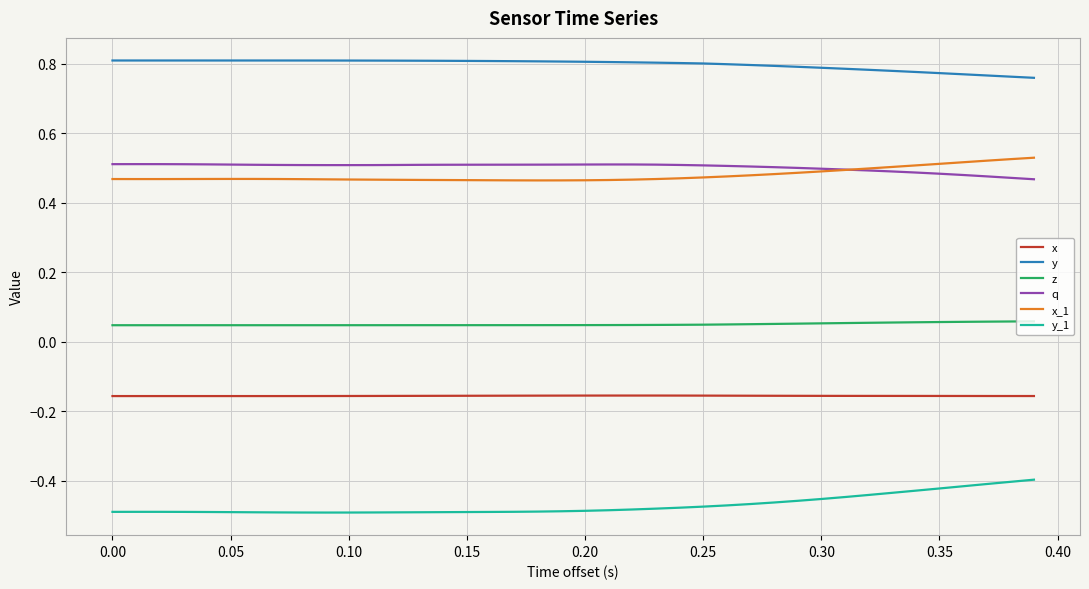

Which series has the largest total across all categories?

y